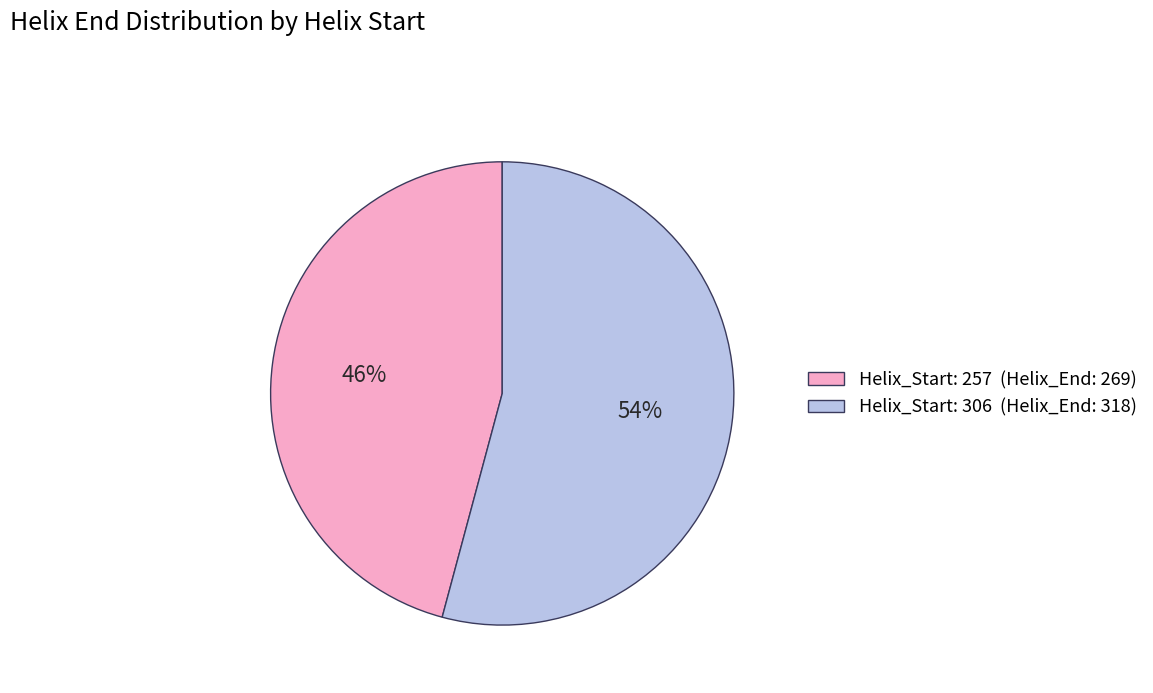

Is there a majority slice in this chart?

Yes